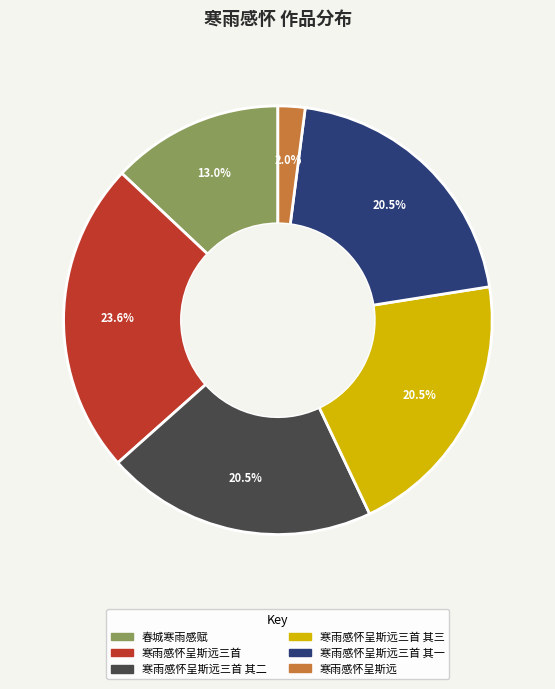

Count the number of slices in the pie.

6